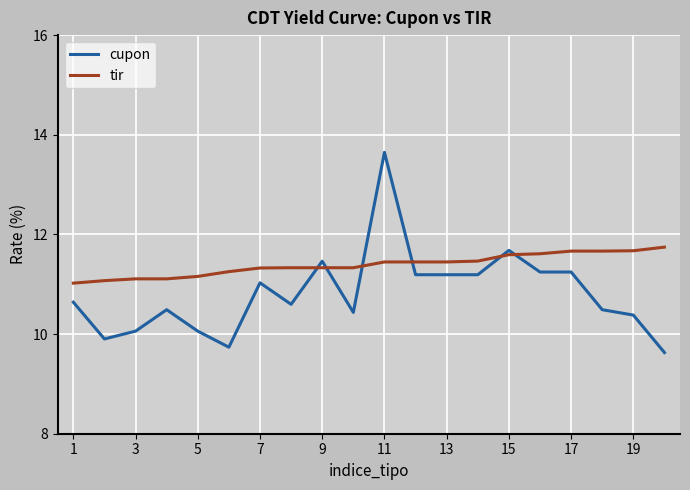

What is the difference between the maximum and minimum values in the tir series?

0.7